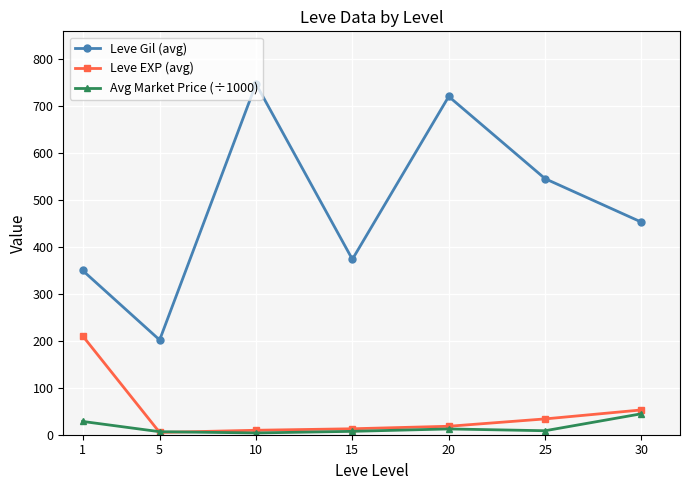

Which series has the largest range (max minus min)?

Leve Gil (avg)